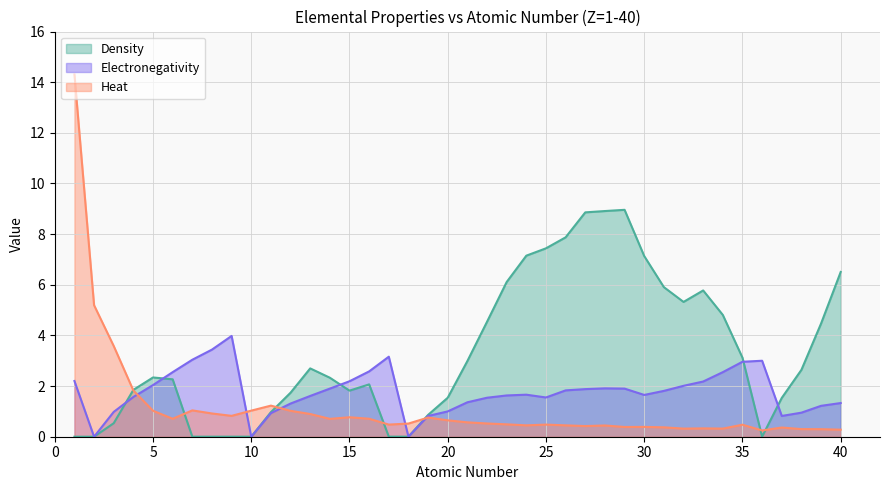

How many values in the Density series exceed 2?

23